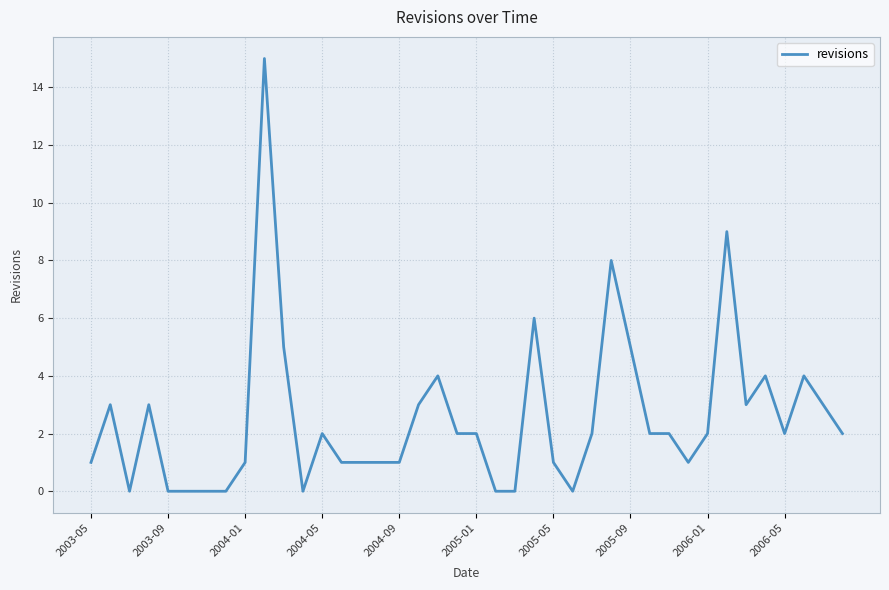

What is the greatest value displayed?

15